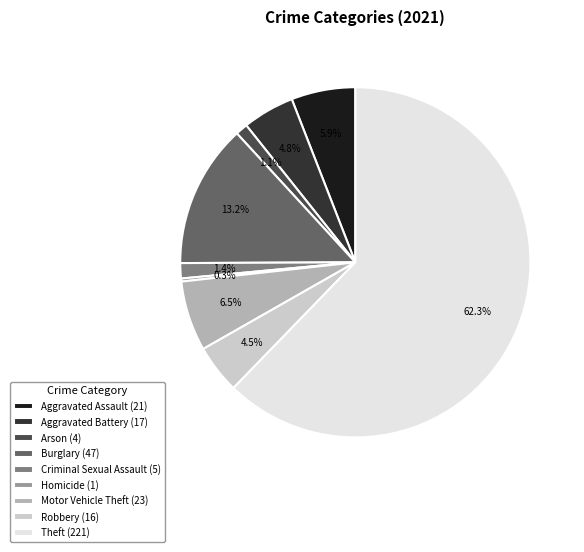

To the nearest percent, what is the difference between the Burglary and Motor Vehicle Theft slice percentages?

7%